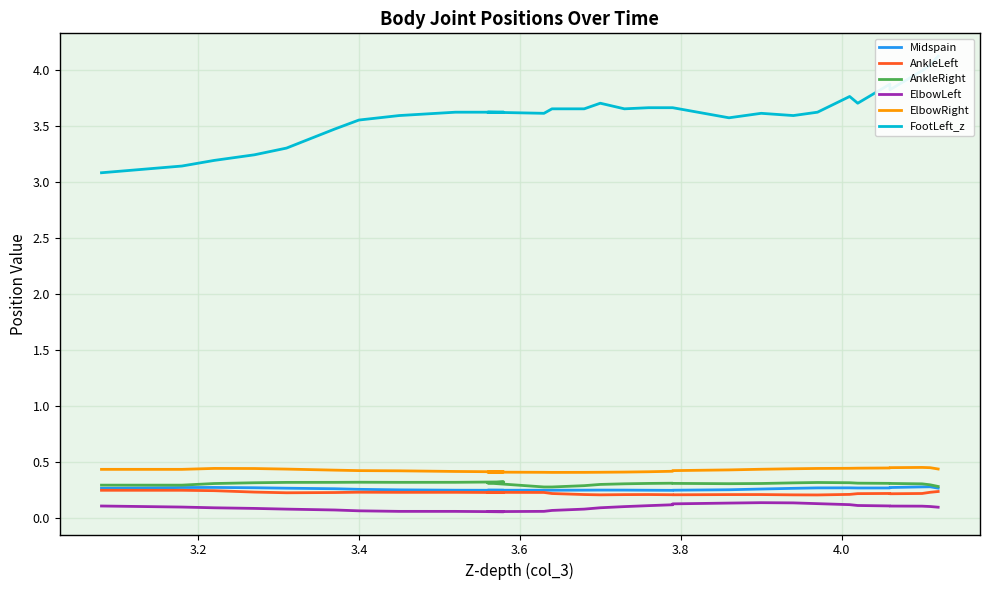

How many lines are shown in the chart?

6